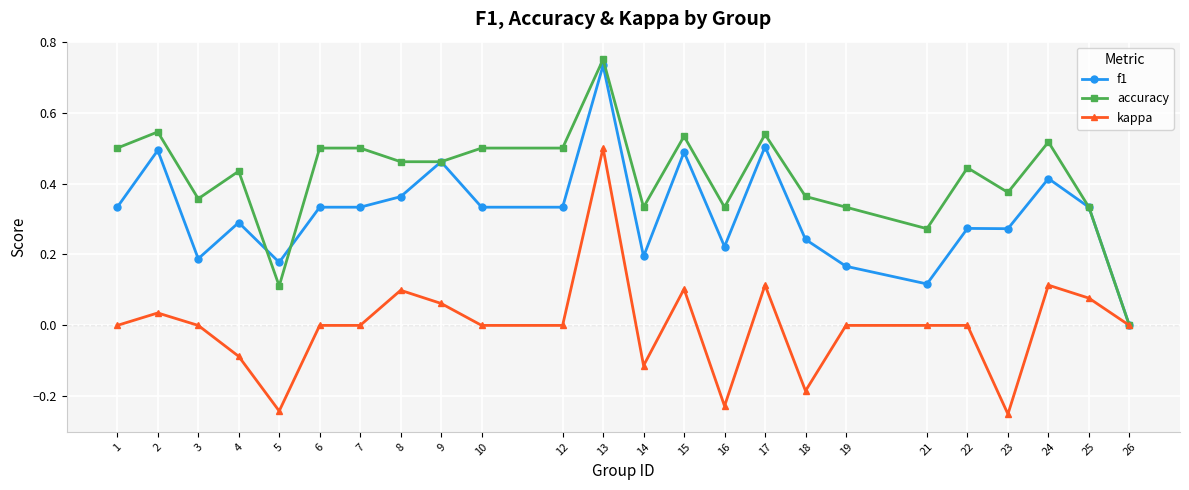

How many data points in f1 are above 0?

23